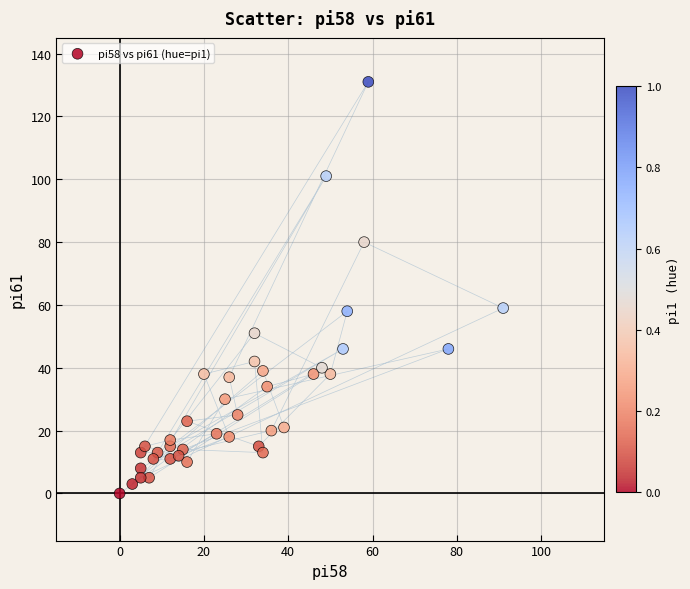

What is the range of Y values (max minus min)?

131